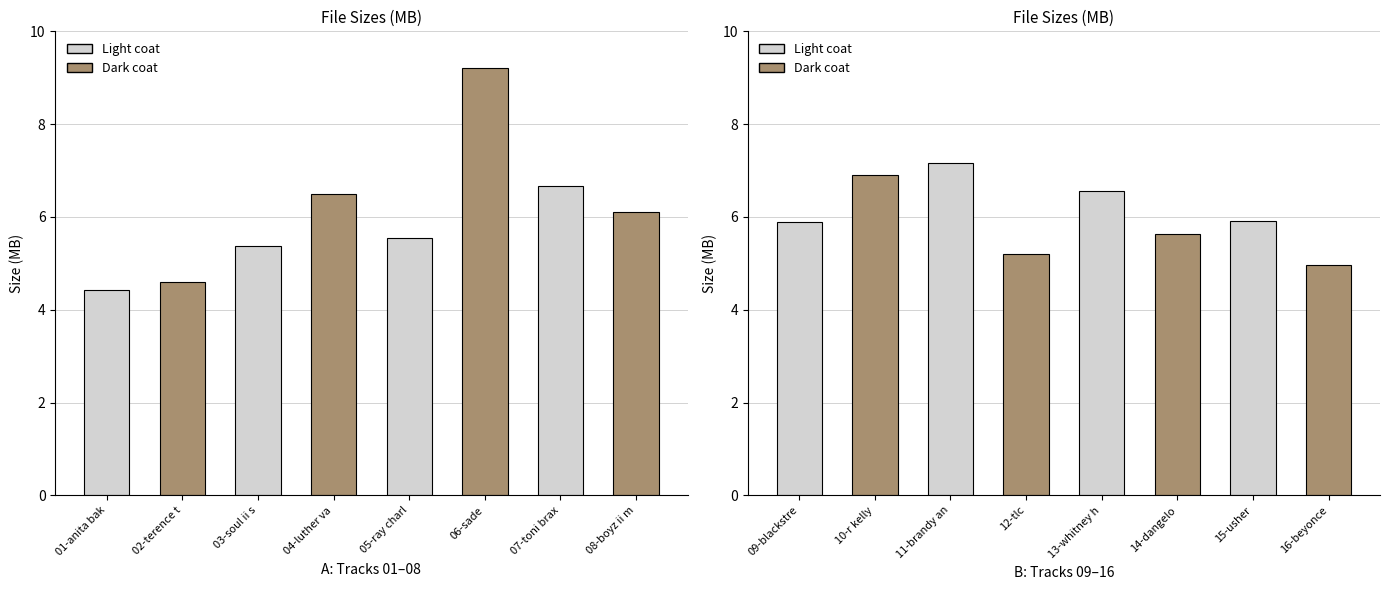

Rank the categories by value from highest to lowest.

06-sade, 11-brandy_and_monica, 10-r_kelly, 07-toni_braxton, 13-whitney_houston, 04-luther_vandross, 08-boyz_ii_men, 15-usher, 09-blackstreet, 14-dangelo, 05-ray_charles, 03-soul_ii_soul, 12-tlc, 16-beyonce, 02-terence_trent_darby, 01-anita_baker